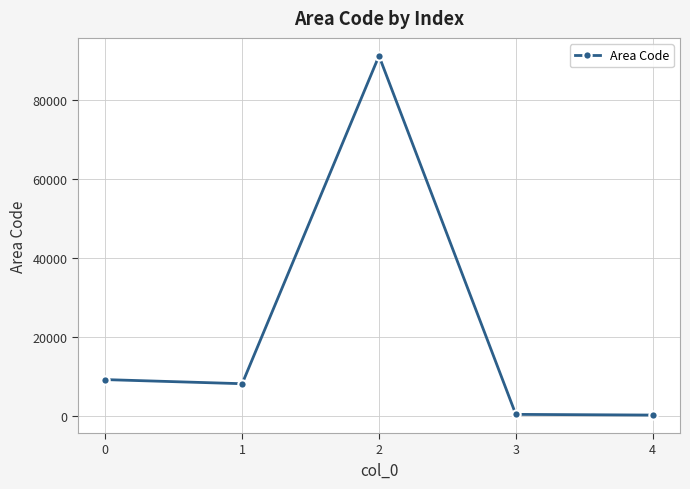

How many values are below 8075?

2